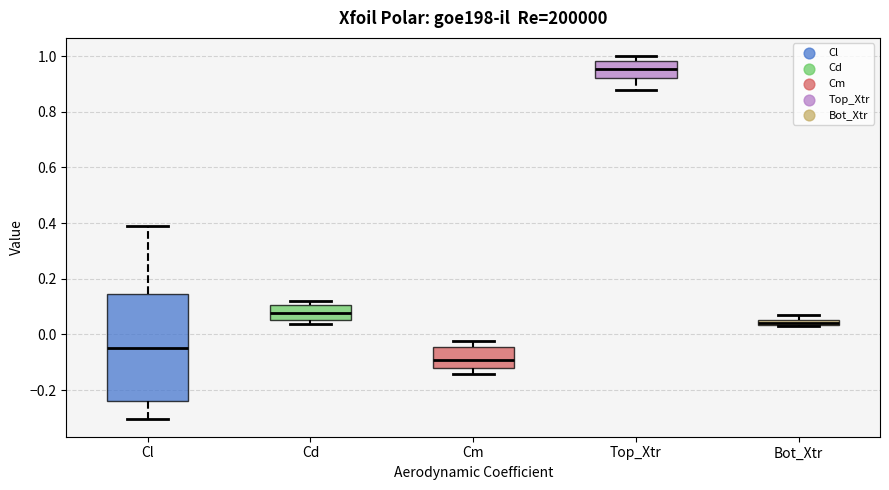

Where is the lower edge of the box for Cm on the y-axis? The values are not printed on the chart, so give them approximately, as read against the axis.

-0.12